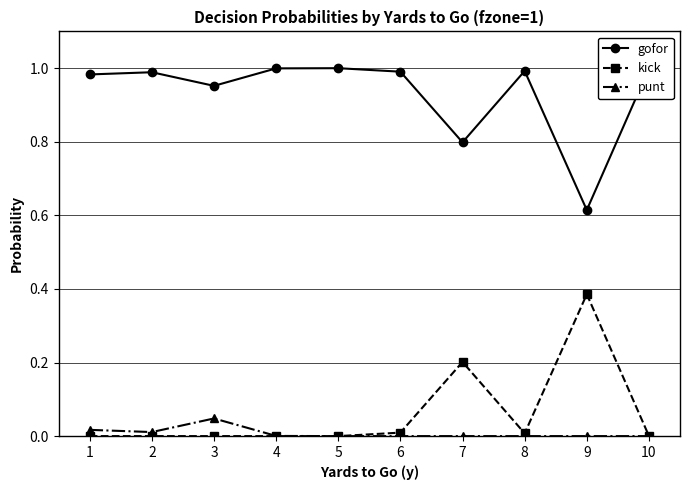

Rank the series by their maximum value, from highest to lowest.

gofor, kick, punt